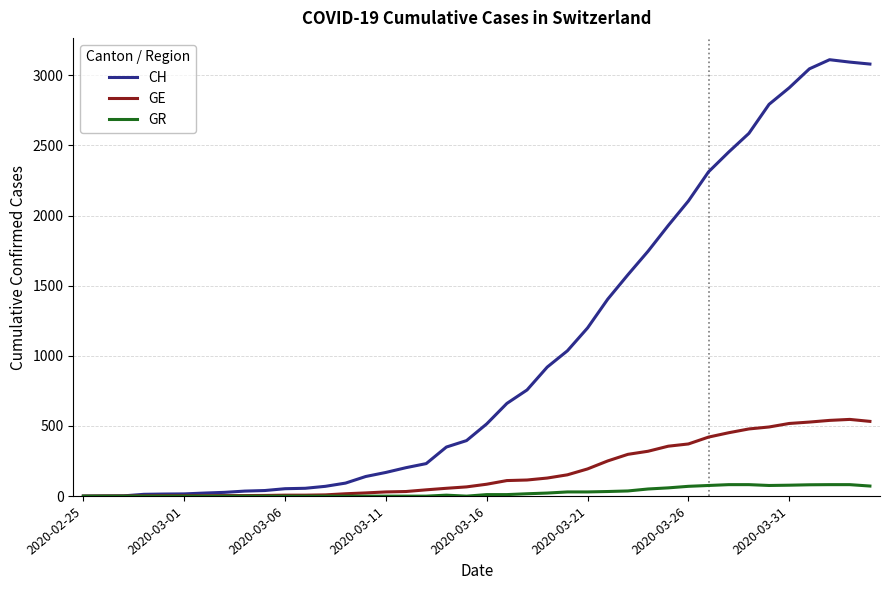

What is the maximum value shown in the chart?

3111